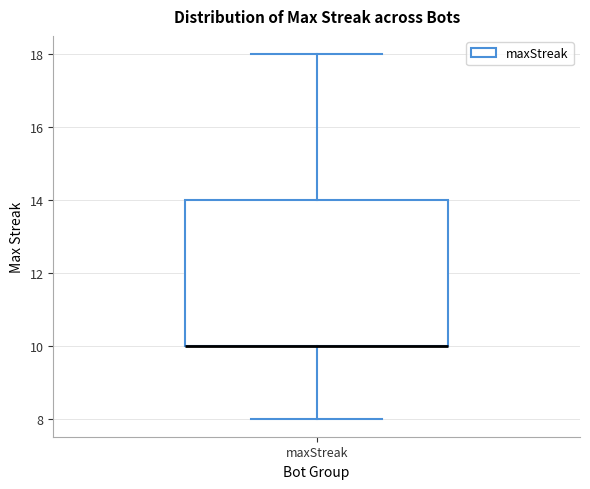

Transcribe this box plot: give where the median line is, the range the box spans, and where the two whiskers end, as read against the y-axis. The values are not printed on the chart, so give them approximately, as read against the axis.

median 10 (drawn on the box's lower edge), box 10 to 14, whiskers 8 to 18